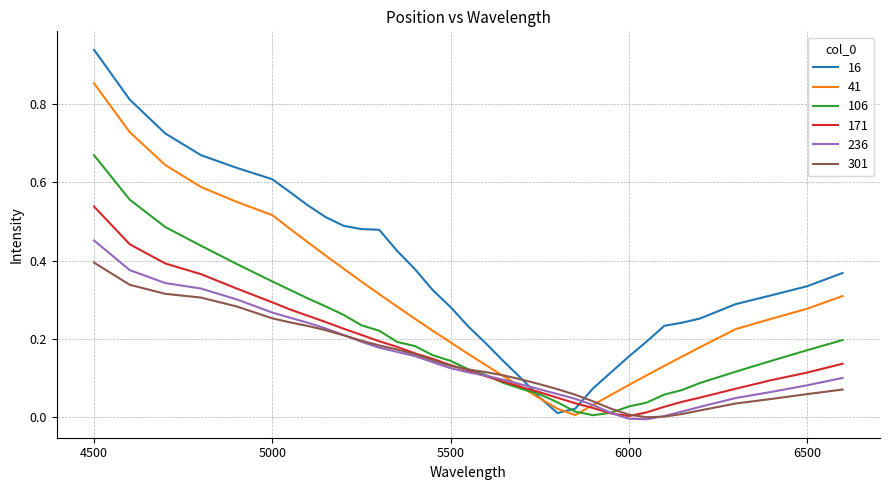

Rank the series by their maximum value, from highest to lowest.

16, 41, 106, 171, 236, 301